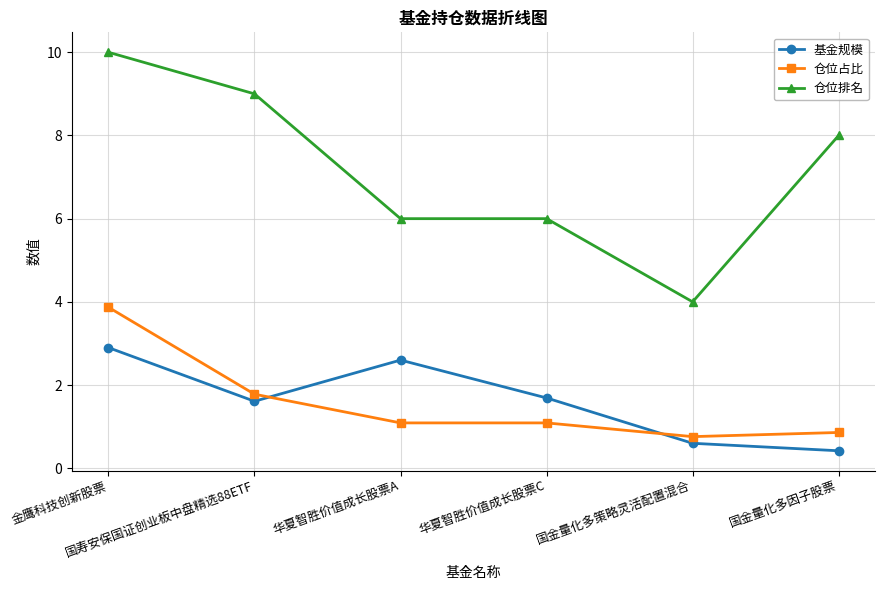

What are all the series names shown in the legend?

基金规模, 仓位占比, 仓位排名